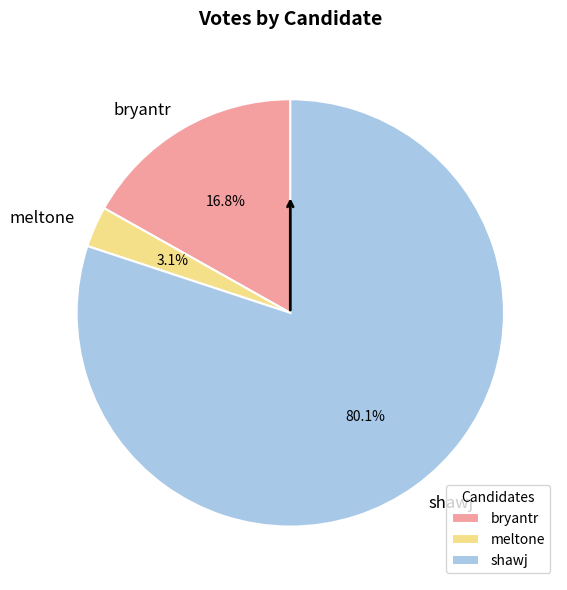

How many slices are in this pie chart?

3